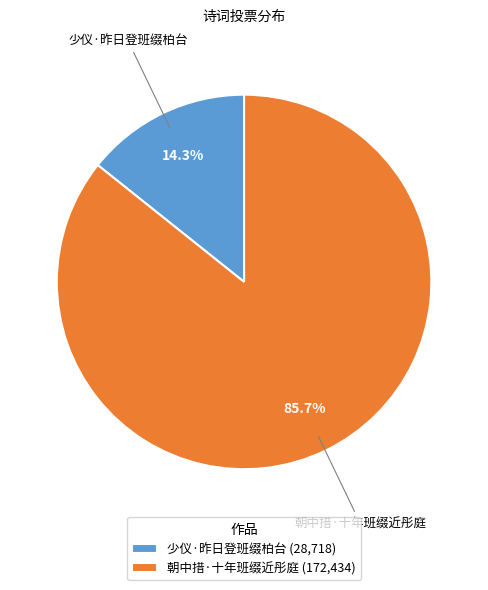

True or false: 朝中措·十年班缀近彤庭 accounts for 79% of the total.

False